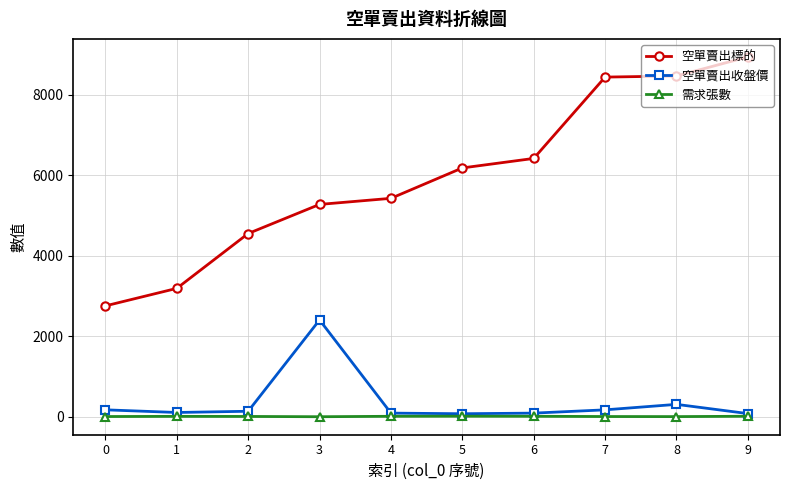

What is the greatest value displayed?

8938.0